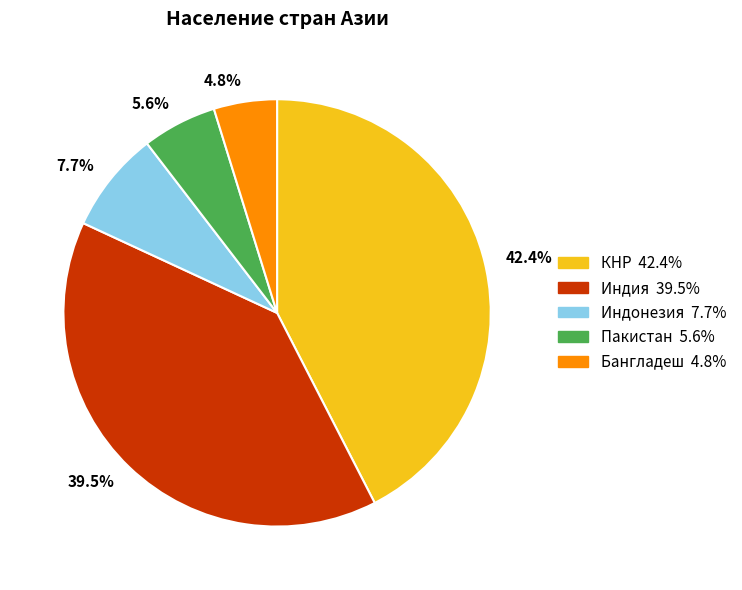

To the nearest percent, what is the combined percentage of Индонезия and Бангладеш?

12%